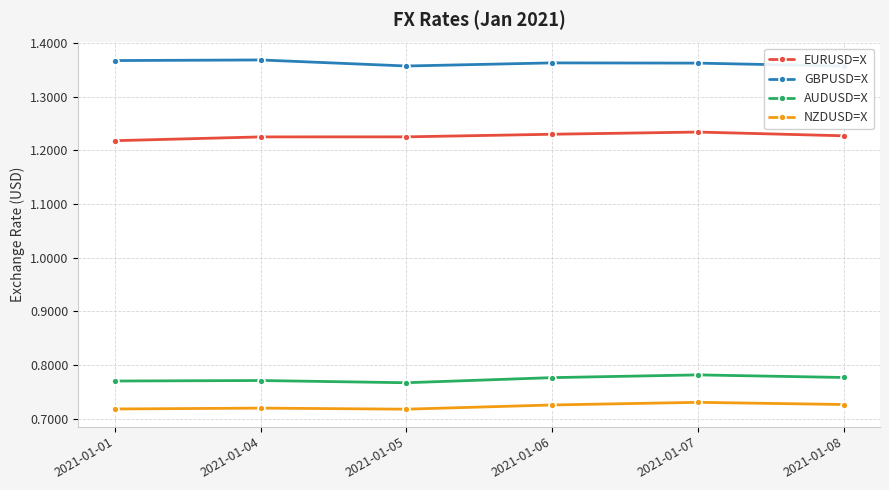

What is the difference between the highest and lowest values at 2021-01-08?

0.6